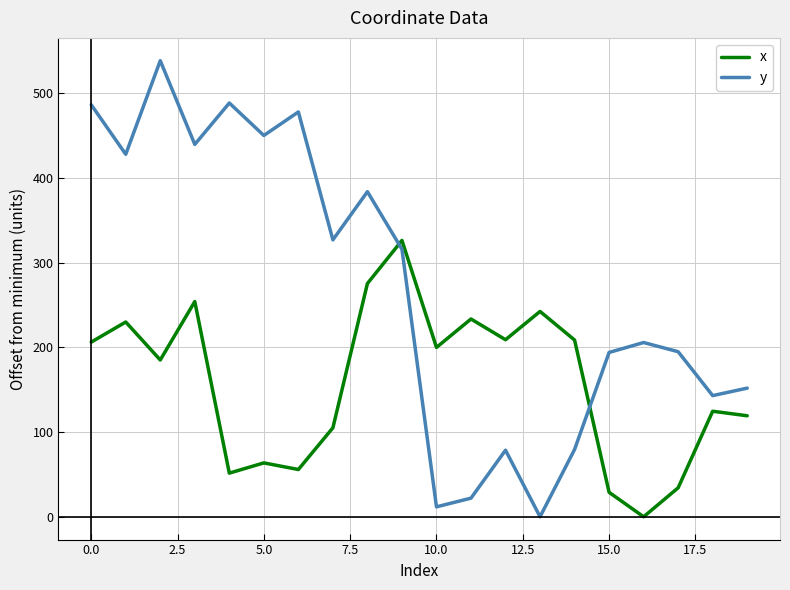

Rank the series by their maximum value, from highest to lowest.

y, x